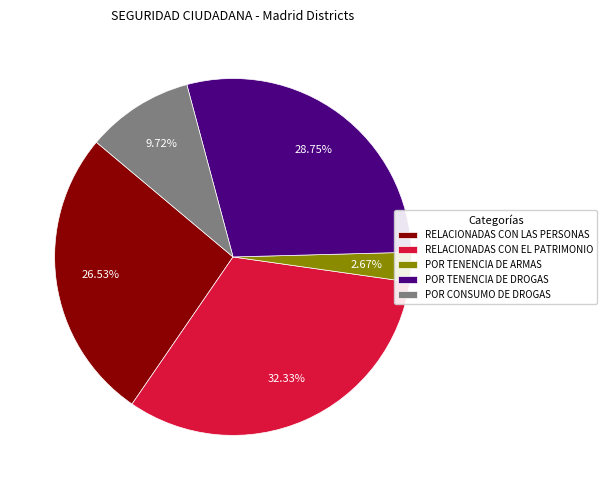

Do POR CONSUMO DE DROGAS and RELACIONADAS CON LAS PERSONAS together represent more than half of the pie?

No